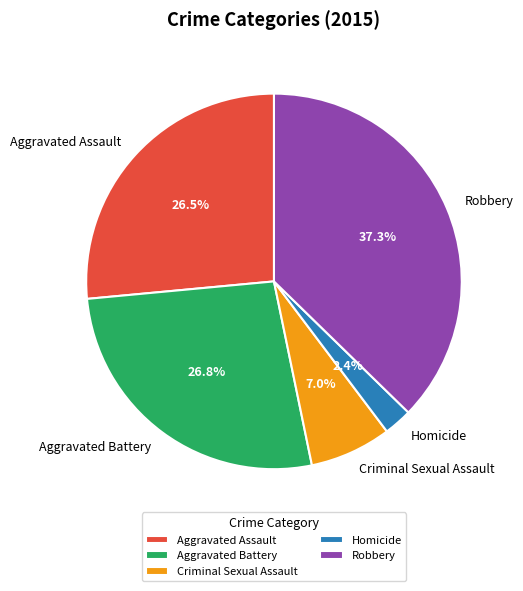

What is the largest slice in the pie chart?

Robbery